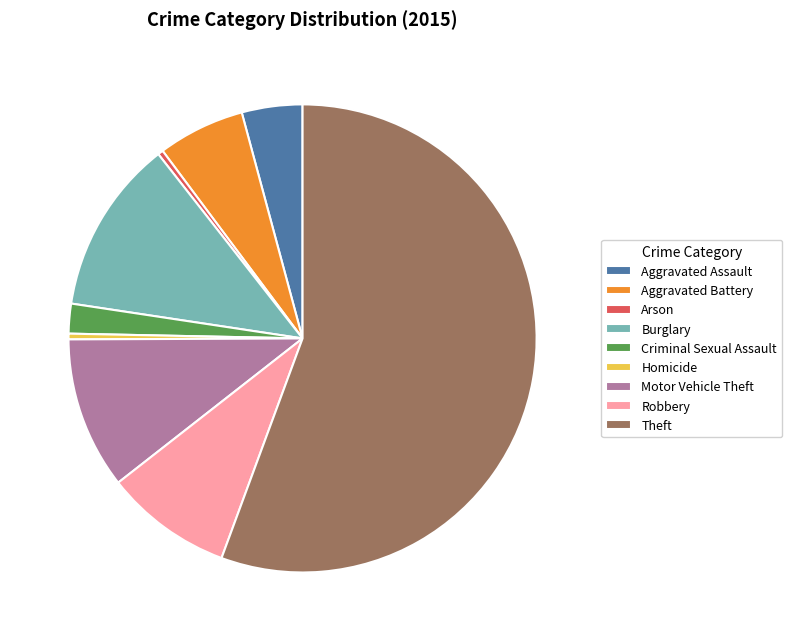

Which category has the biggest portion of the pie?

Theft